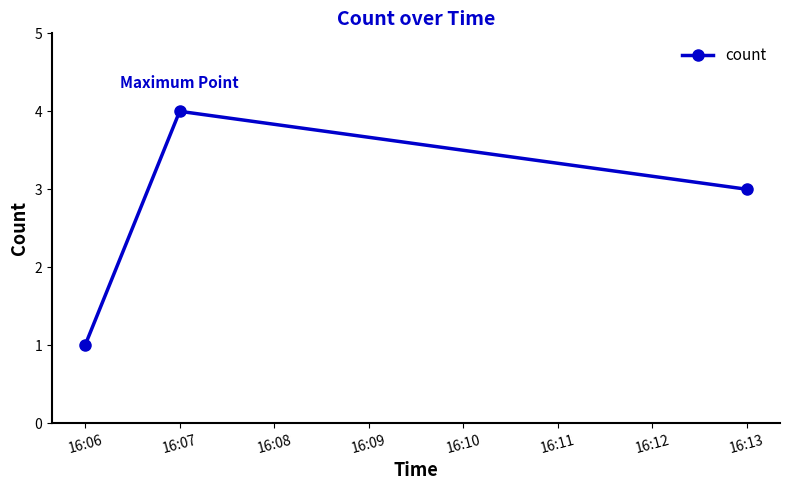

Rank the categories by value from highest to lowest.

16:07, 16:13, 16:06